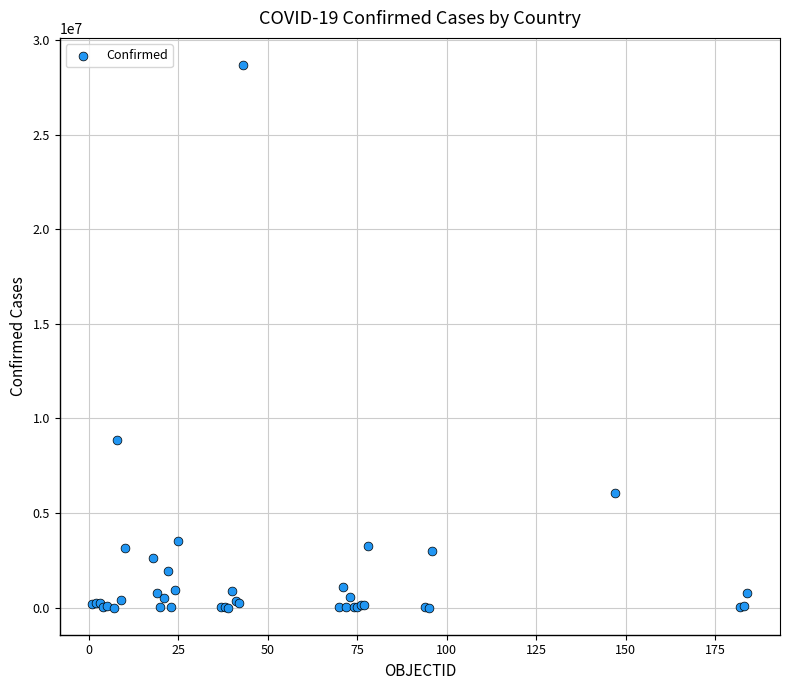

What Y value in the scatter plot is closest to 14343459?

8887973